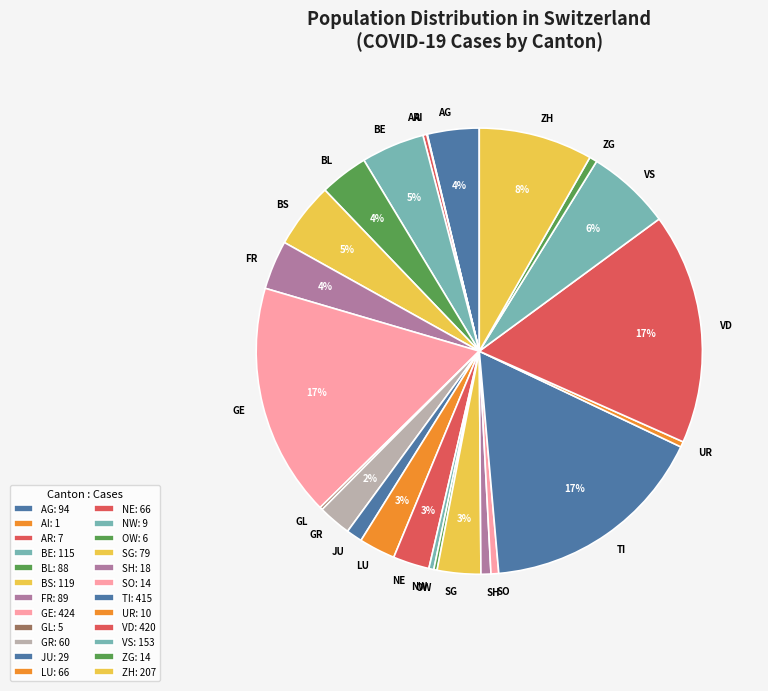

To the nearest percent, what is the difference between the largest and smallest slice percentages?

17%